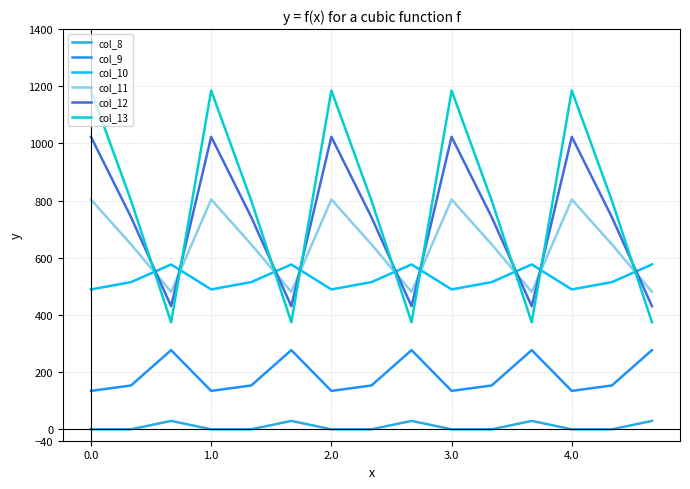

How many lines are shown in the chart?

6